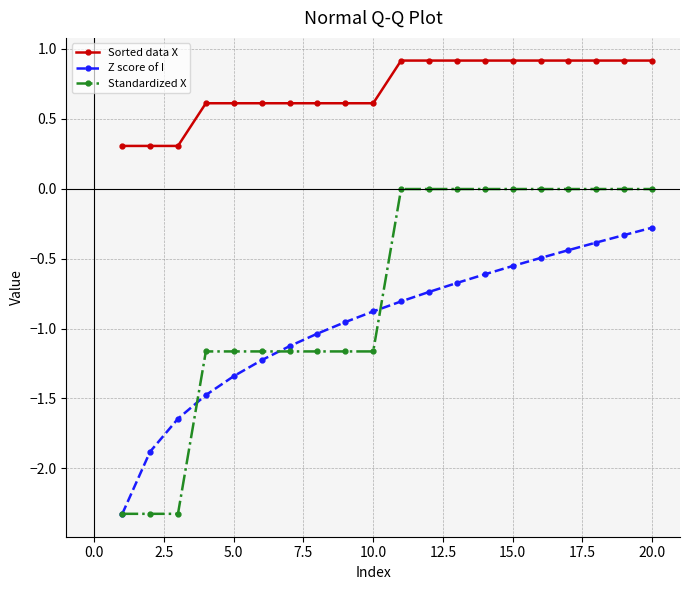

What is the lowest value of the Z score of I series?

-2.3